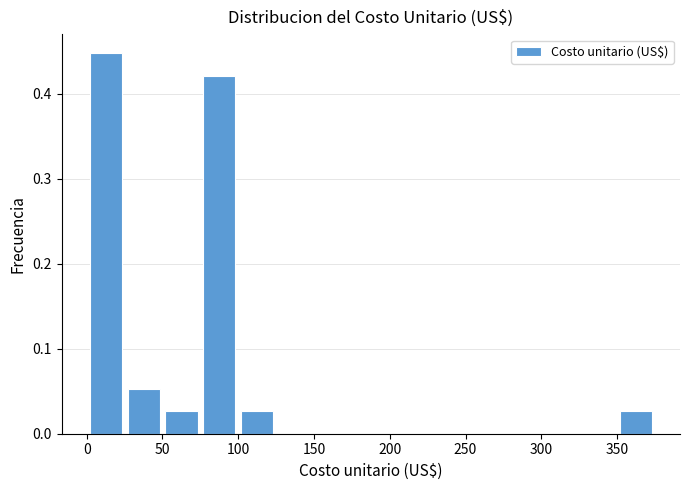

What is the height of the bar covering 0 to 25 on the x-axis? Neither the bar edges nor the heights are printed on the chart, so give them approximately, as read against the axes.

0.45